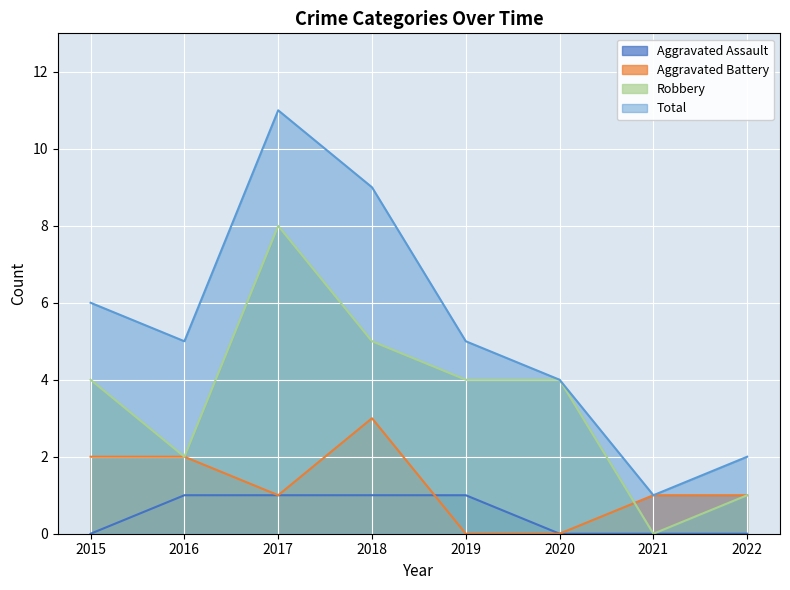

Which series changed the most between 2017 and 2018?

Robbery